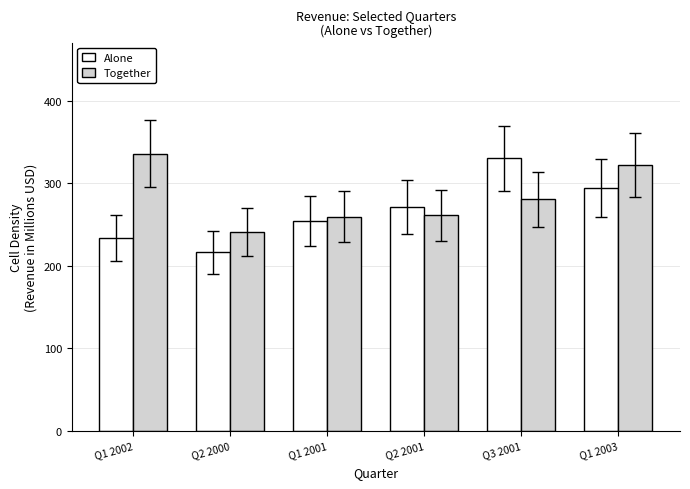

Is the value of Alone at Q2 2001 greater than the value of Together at Q1 2003?

No